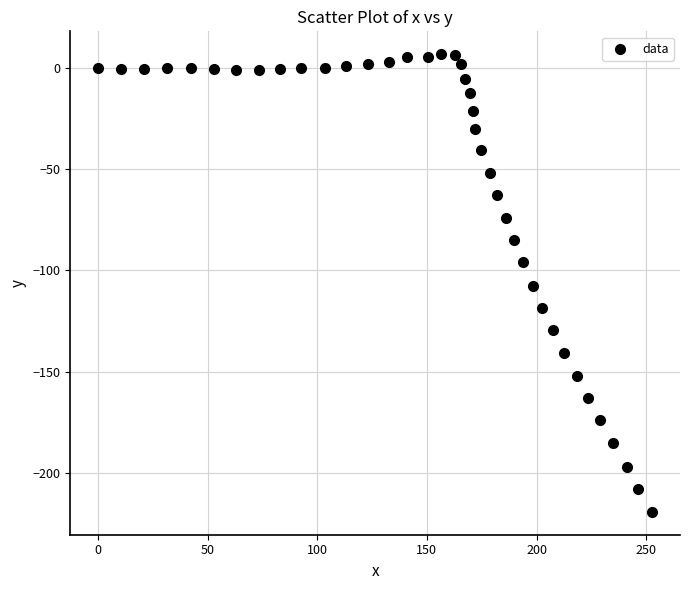

What is the range of Y values (max minus min)?

226.2